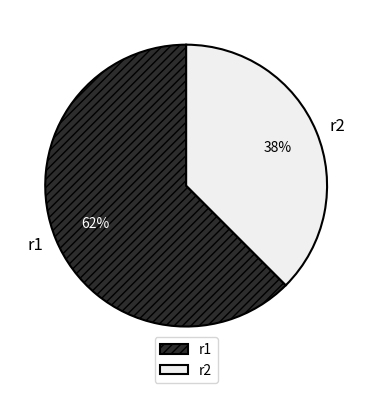

Which category accounts for the majority?

r1